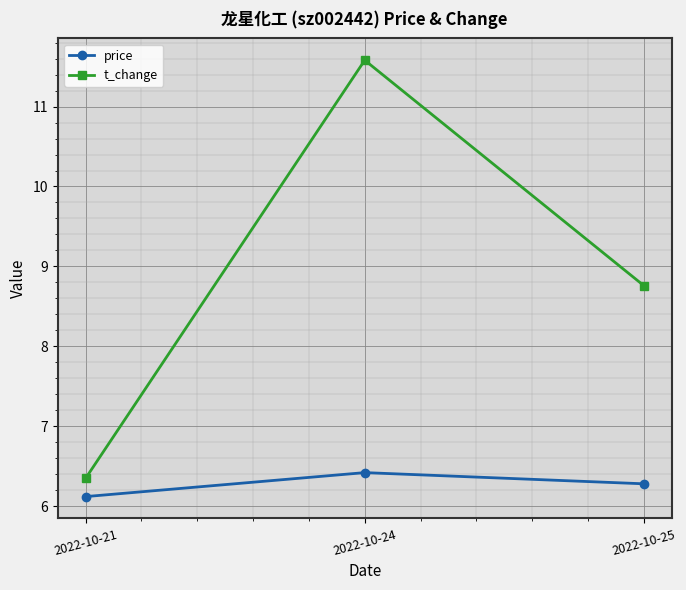

What is the difference between the highest and lowest values at 2022-10-25?

2.5